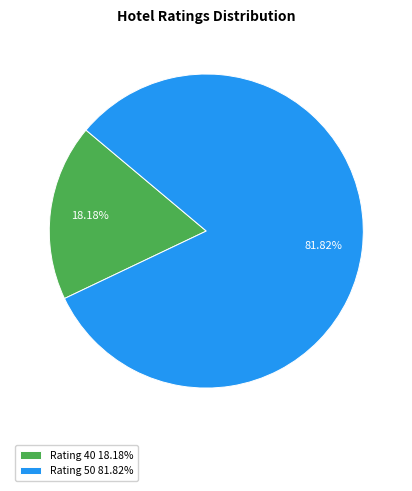

Do Rating 50 81.82% and Rating 40 18.18% together represent more than half of the pie?

Yes